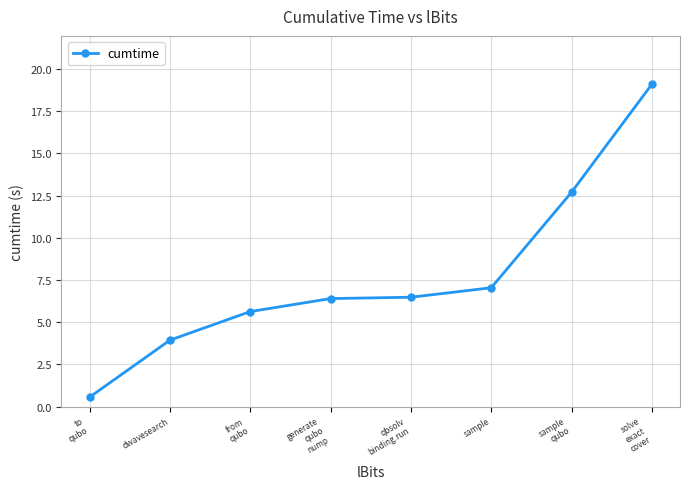

Does the chart have visible grid lines?

Yes